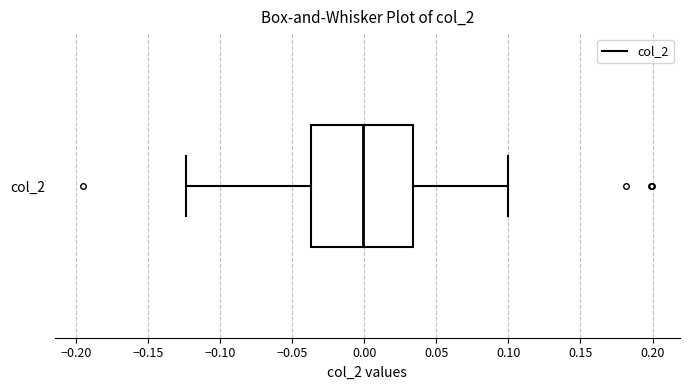

Read this box plot against the x-axis: the position of the median line, the range covered by the box, and the ends of both whiskers. The values are not printed on the chart, so give them approximately, as read against the axis.

median 0.000, box -0.035 to 0.035, whiskers -0.125 to 0.100